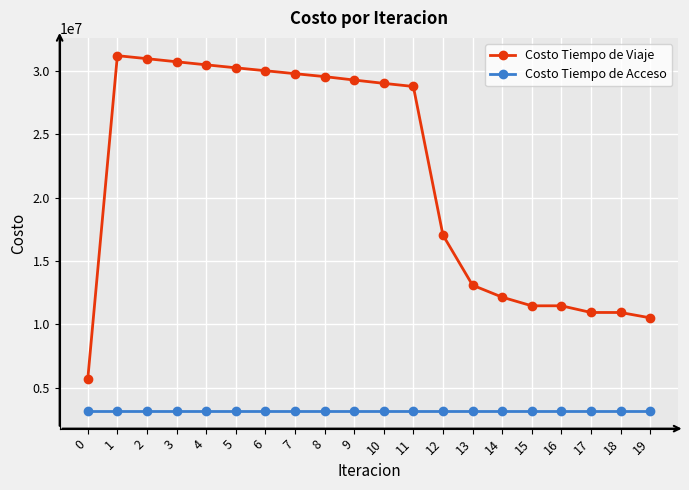

The value of Costo Tiempo de Acceso at 0 is 4590079.6. True or false?

False